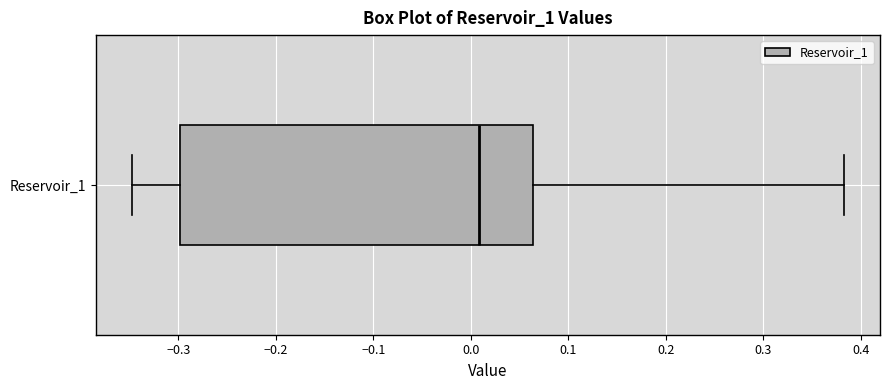

Transcribe this box plot: give where the median line is, the range the box spans, and where the two whiskers end, as read against the x-axis. The values are not printed on the chart, so give them approximately, as read against the axis.

median 0.01, box -0.30 to 0.06, whiskers -0.35 to 0.38